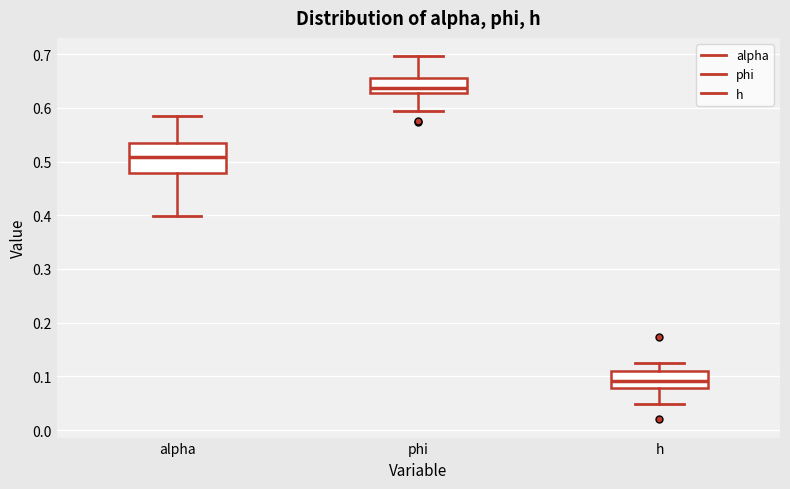

Reading left to right, transcribe this box plot: for each box, give where its median line is, the range the box spans, and where its two whiskers end, as read against the y-axis. The values are not printed on the chart, so give them approximately, as read against the axis.

alpha: median 0.51, box 0.48 to 0.53, whiskers 0.40 to 0.59
phi: median 0.64, box 0.63 to 0.66, whiskers 0.59 to 0.70
h: median 0.09, box 0.08 to 0.11, whiskers 0.05 to 0.13